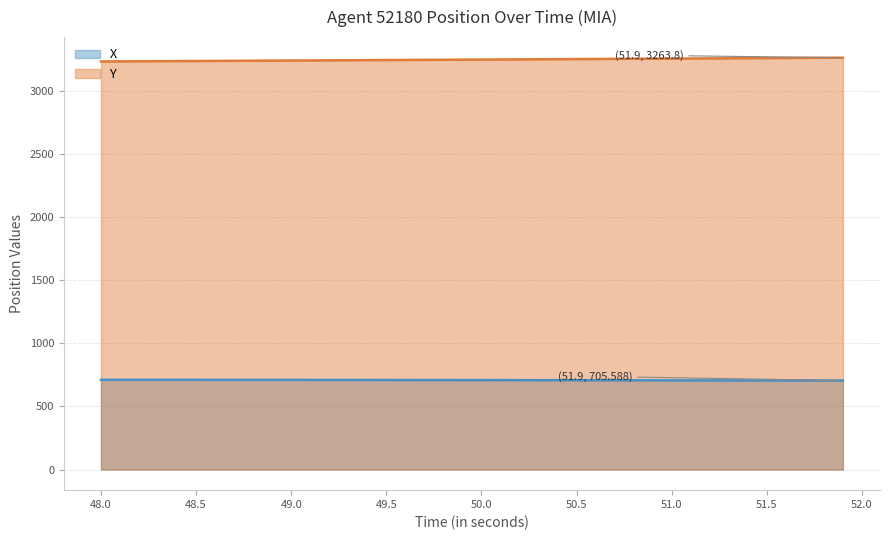

What position from the left is 50.1?

22